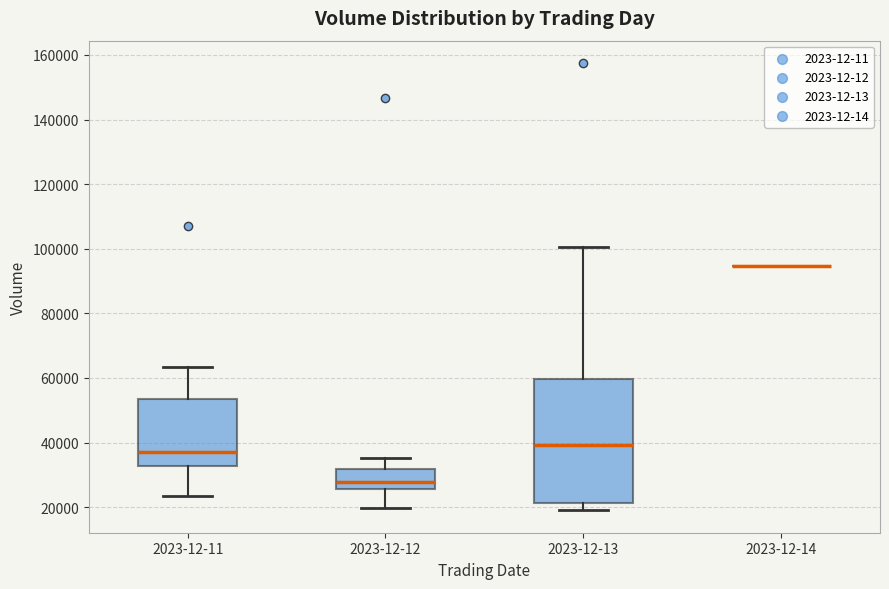

Reading left to right, transcribe this box plot: for each box, give where its median line is, the range the box spans, and where its two whiskers end, as read against the y-axis. The values are not printed on the chart, so give them approximately, as read against the axis.

2023-12-11: median 38000, box 32000 to 54000, whiskers 24000 to 64000
2023-12-12: median 28000, box 26000 to 32000, whiskers 20000 to 36000
2023-12-13: median 40000, box 22000 to 60000, whiskers 20000 to 100000
2023-12-14: box collapsed to a line at 94000, whiskers 94000 to 94000